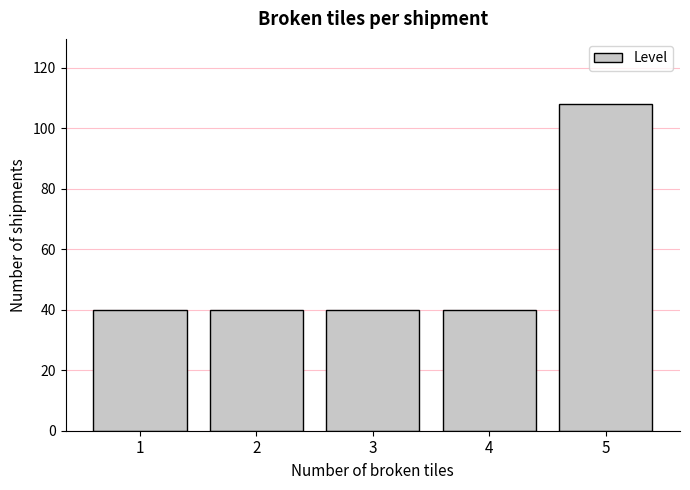

Reading left to right, transcribe all the data shown in this chart.

1=40	2=40	3=40	4=40	5=108